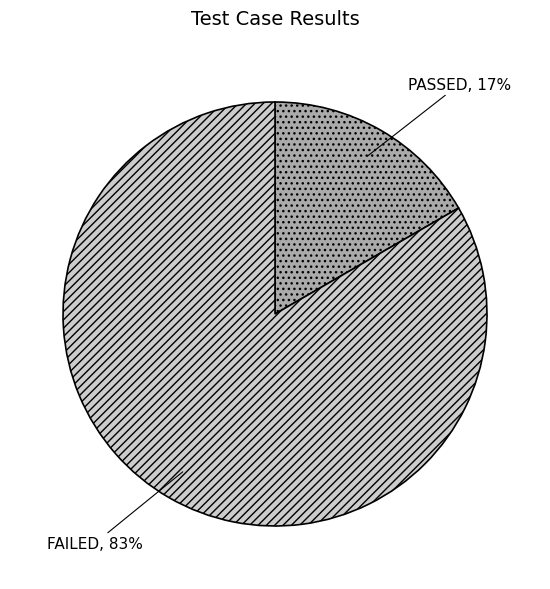

Combined, do FAILED and PASSED account for over 50%?

Yes